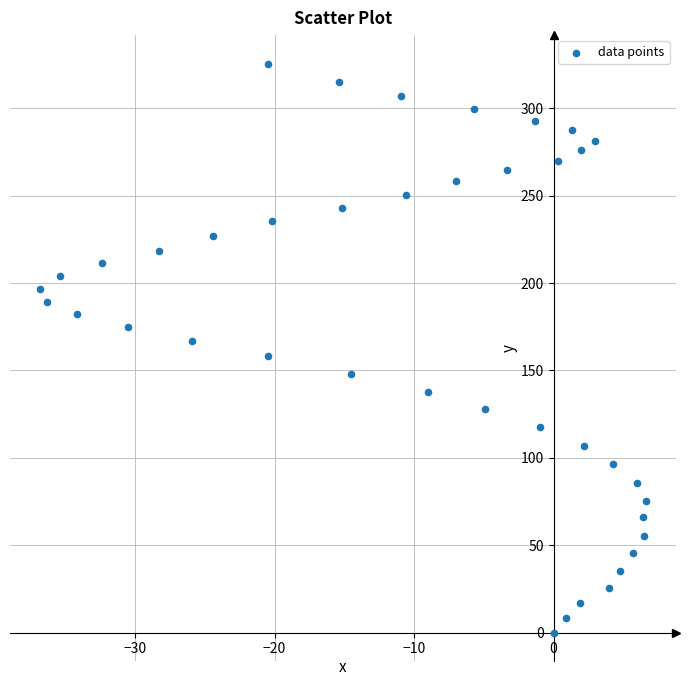

What is the range of X values (max minus min)?

43.4